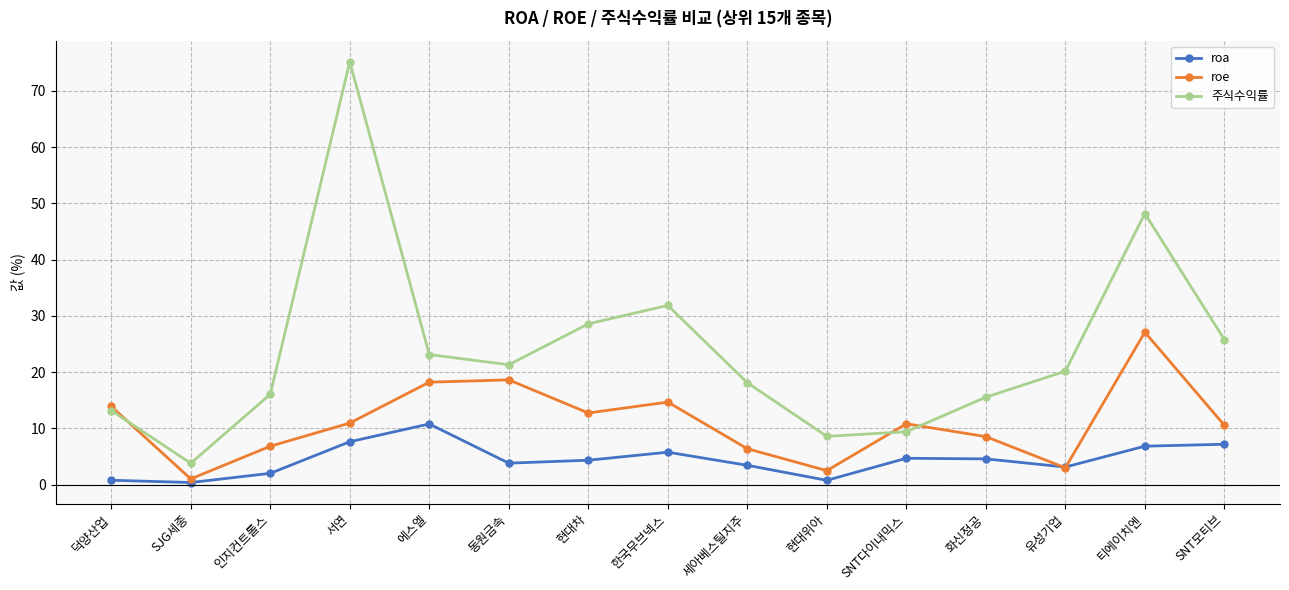

What value does the roa series have at SNT모티브?

7.2